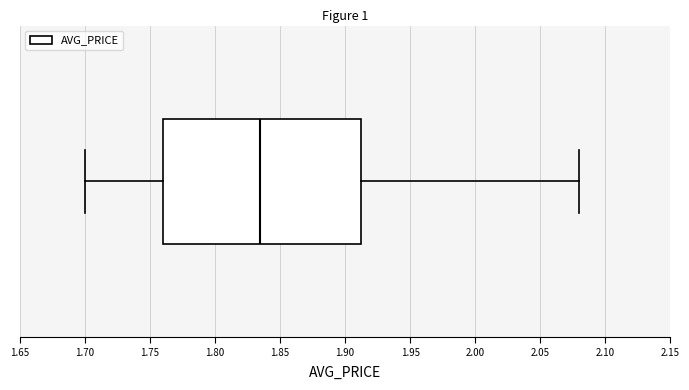

Where does the median line of the box sit on the x-axis? The values are not printed on the chart, so give them approximately, as read against the axis.

1.835